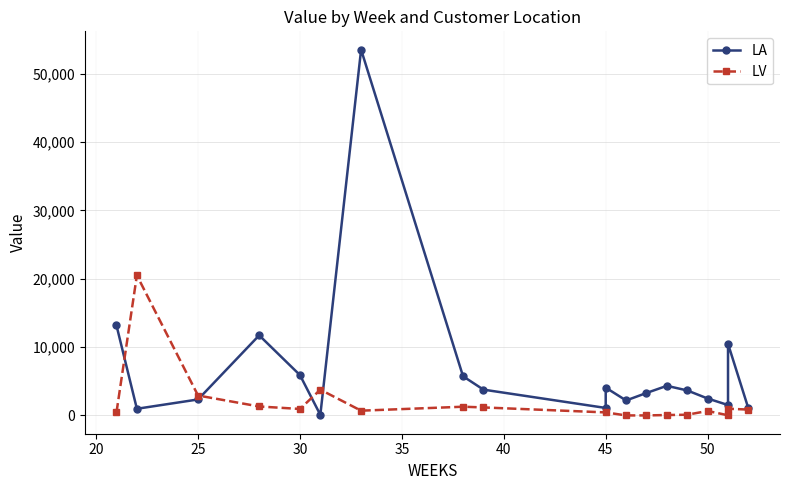

What is the minimum value for LA?

88.0